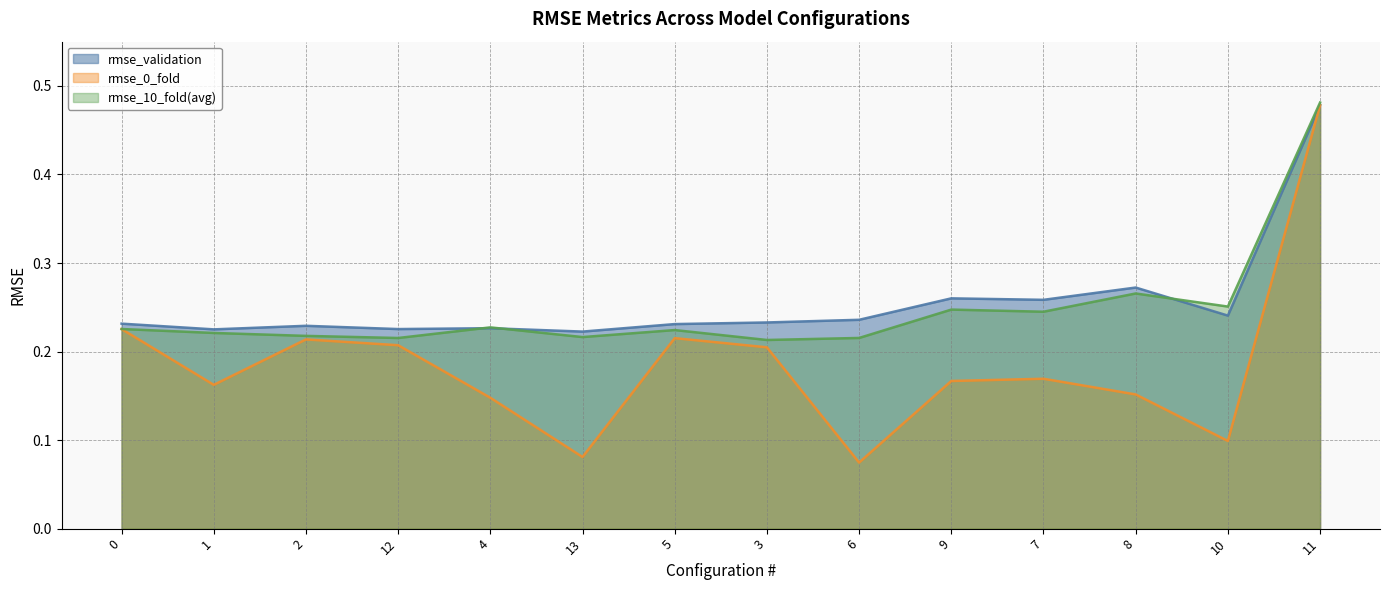

Reading right to left, what are all the values shown in this chart?

rmse_validation: 11=0.5	10=0.2	8=0.3	7=0.3	9=0.3	6=0.2	3=0.2	5=0.2	13=0.2	4=0.2	12=0.2	2=0.2	1=0.2	0=0.2
rmse_0_fold: 11=0.5	10=0.1	8=0.2	7=0.2	9=0.2	6=0.1	3=0.2	5=0.2	13=0.1	4=0.1	12=0.2	2=0.2	1=0.2	0=0.2
rmse_10_fold(avg): 11=0.5	10=0.3	8=0.3	7=0.2	9=0.2	6=0.2	3=0.2	5=0.2	13=0.2	4=0.2	12=0.2	2=0.2	1=0.2	0=0.2